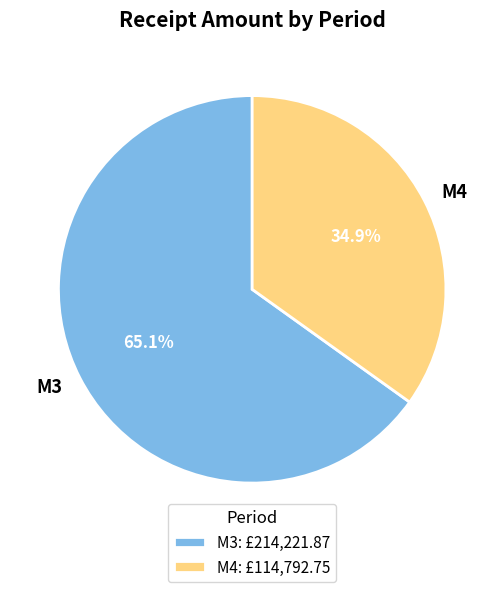

To the nearest percent, what portion does M4 represent?

35%